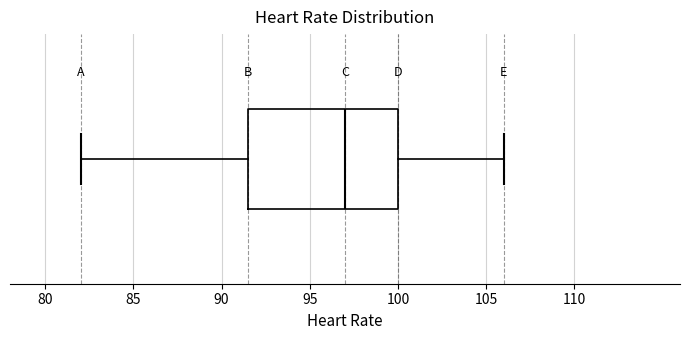

Transcribe this box plot: give where the median line is, the range the box spans, and where the two whiskers end, as read against the x-axis. The values are not printed on the chart, so give them approximately, as read against the axis.

median 97.0, box 91.5 to 100.0, whiskers 82.0 to 106.0